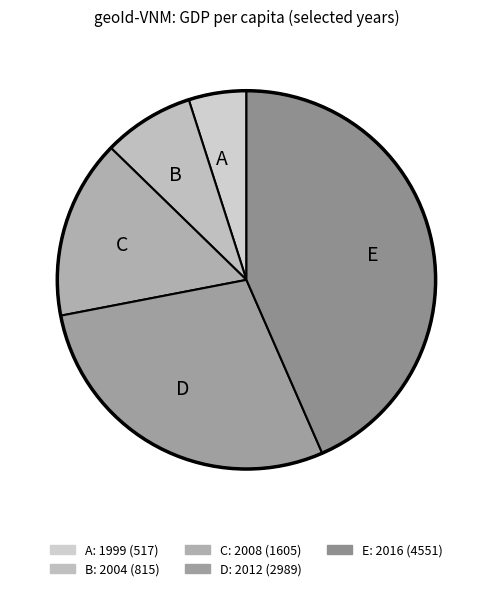

Which slice is the largest?

E